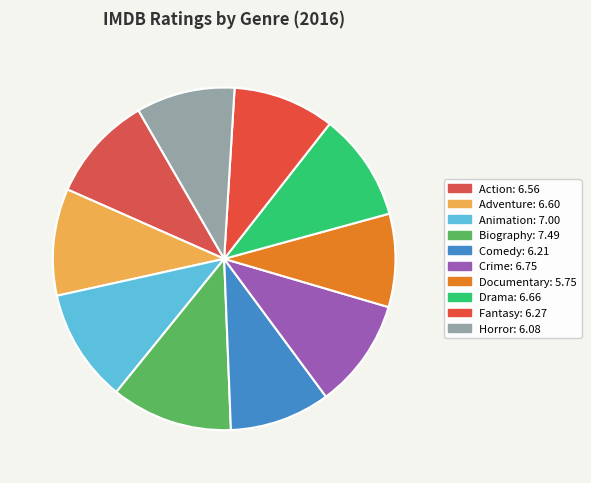

To the nearest percent, what percentage of the pie is Crime?

10%